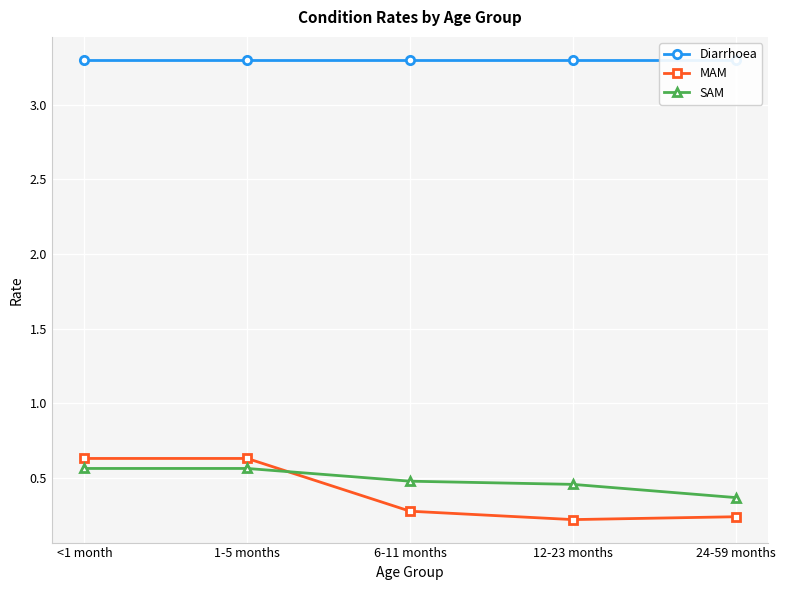

What is the total value across all series at 12-23 months?

4.0